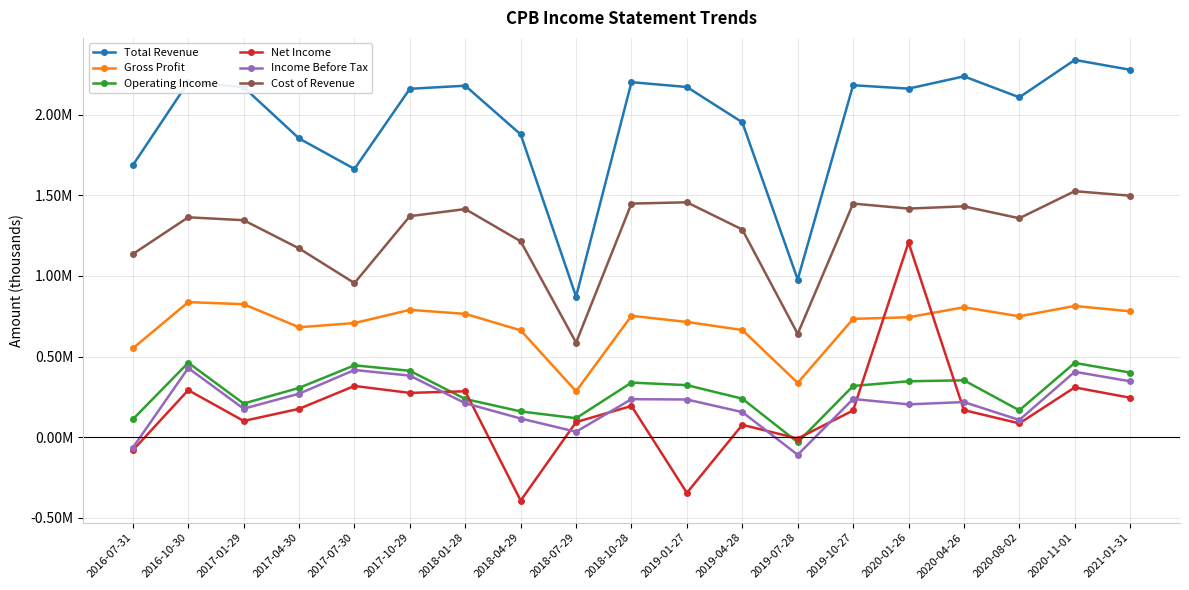

What is the label of the 15th point from the right?

2017-07-30